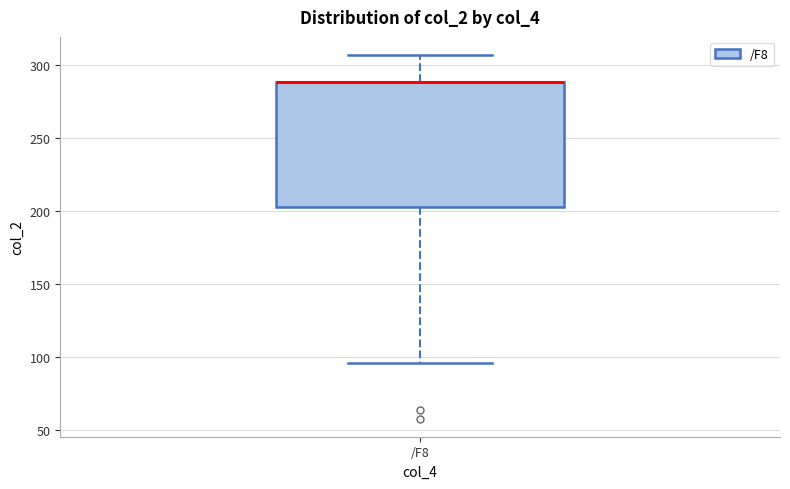

Read this box plot against the y-axis: the position of the median line, the range covered by the box, and the ends of both whiskers. The values are not printed on the chart, so give them approximately, as read against the axis.

median 290 (drawn on the box's upper edge), box 205 to 290, whiskers 95 to 305